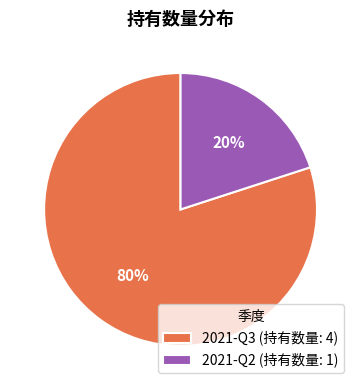

To the nearest percent, what portion does 2021-Q2 represent?

20%